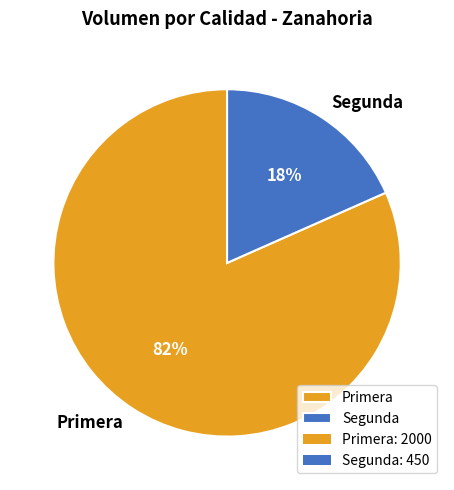

How many slices are in this pie chart?

2